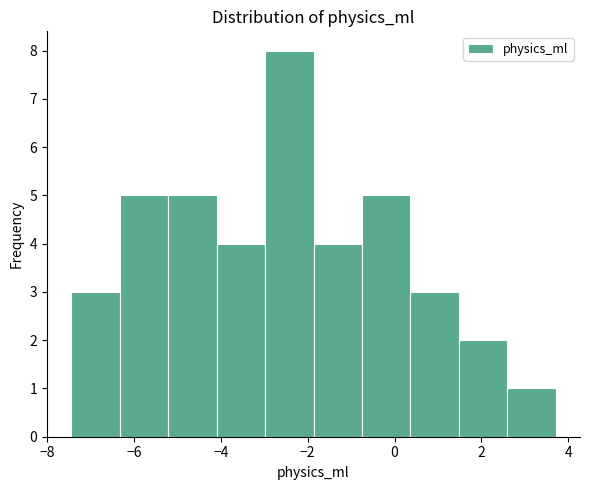

Reading left to right, list every bar in this chart as the range it spans on the x-axis followed by its height. Neither the bar edges nor the heights are printed on the chart, so give them approximately, as read against the axes.

-7.4 to -6.4: 3
-6.4 to -5.2: 5
-5.2 to -4.0: 5
-4.0 to -3.0: 4
-3.0 to -1.8: 8
-1.8 to -0.8: 4
-0.8 to 0.4: 5
0.4 to 1.4: 3
1.4 to 2.6: 2
2.6 to 3.8: 1